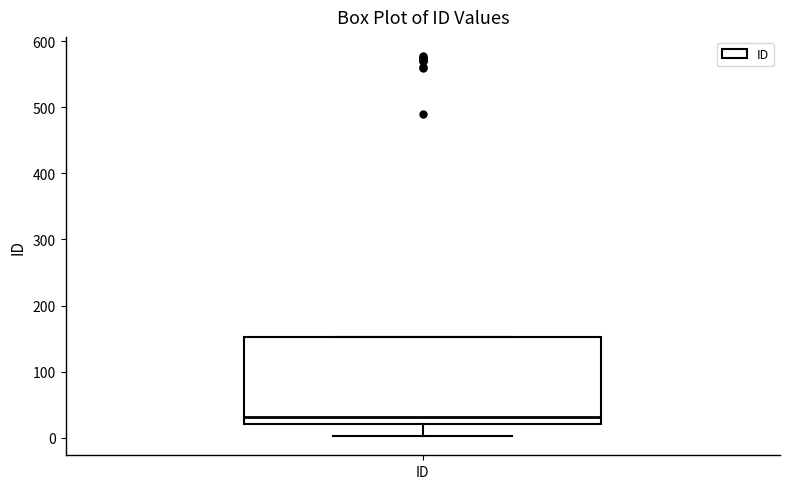

Where does the lower whisker of the box for ID end on the y-axis? The values are not printed on the chart, so give them approximately, as read against the axis.

0